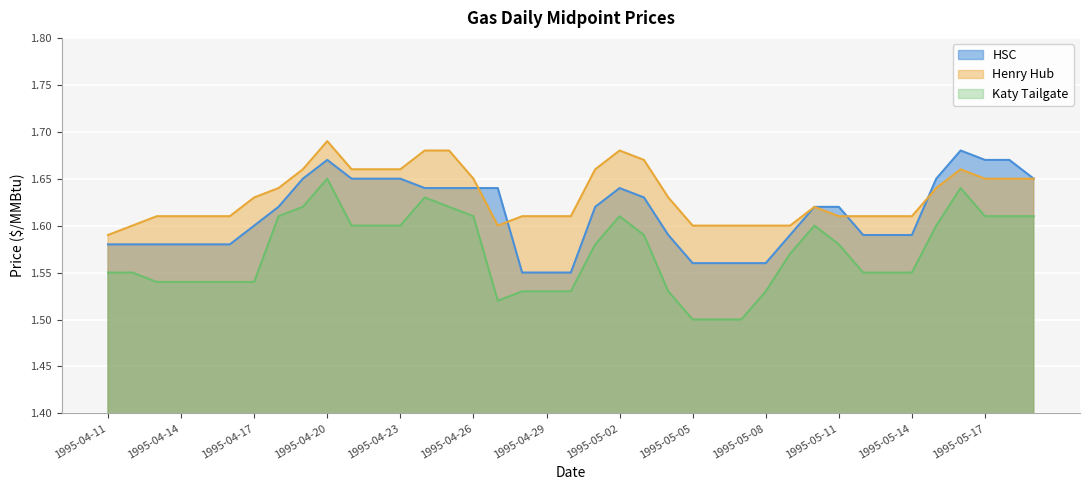

What is the minimum value for HSC?

1.6